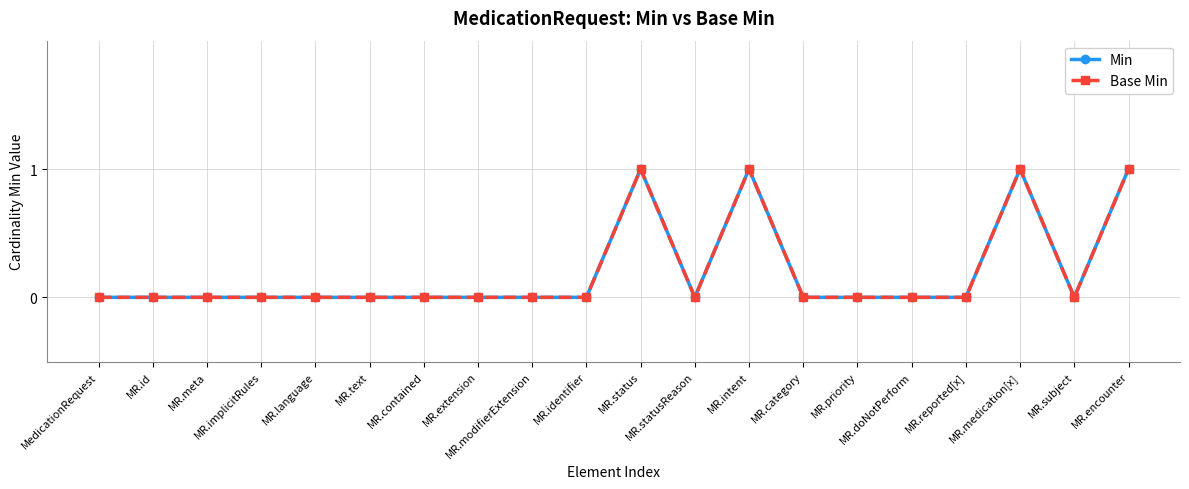

Is this an area chart (filled region under the line)?

No